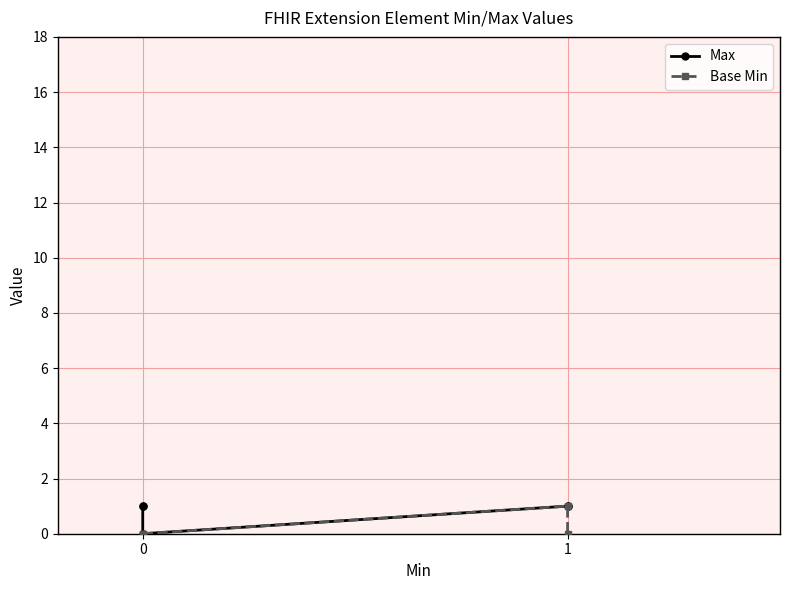

List the series in order of their overall mean, lowest first.

Base Min, Max